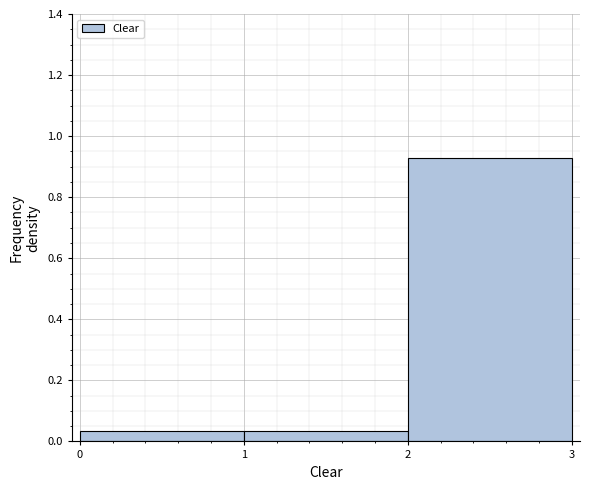

Reading left to right, transcribe this chart: for each bar, give the range it covers on the x-axis and its height. The values are not printed on the chart, so give them approximately, as read against the axis.

0 to 1: 0.04
1 to 2: 0.04
2 to 3: 0.92